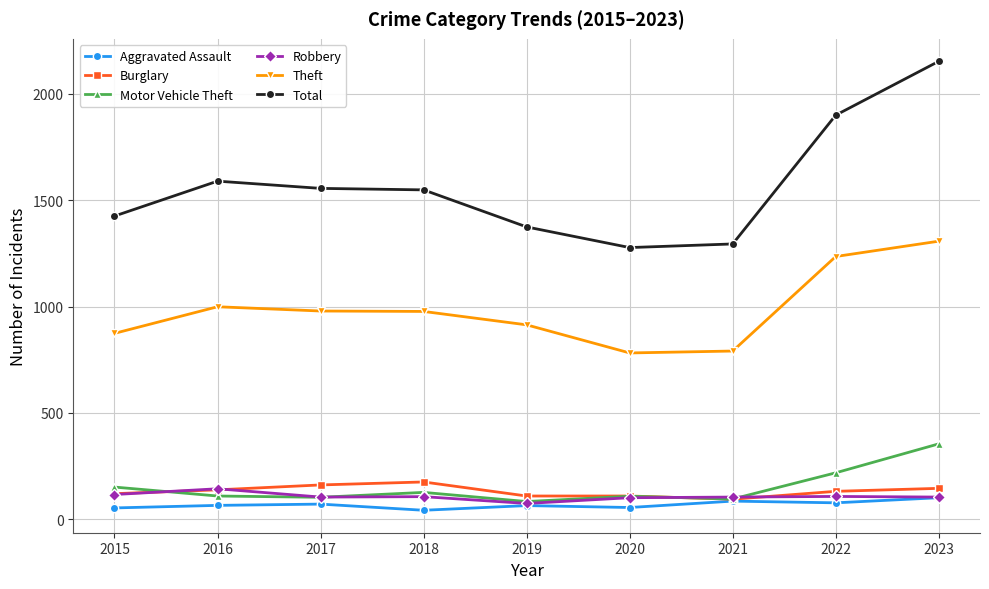

Where does the Theft series first go above 977?

2016